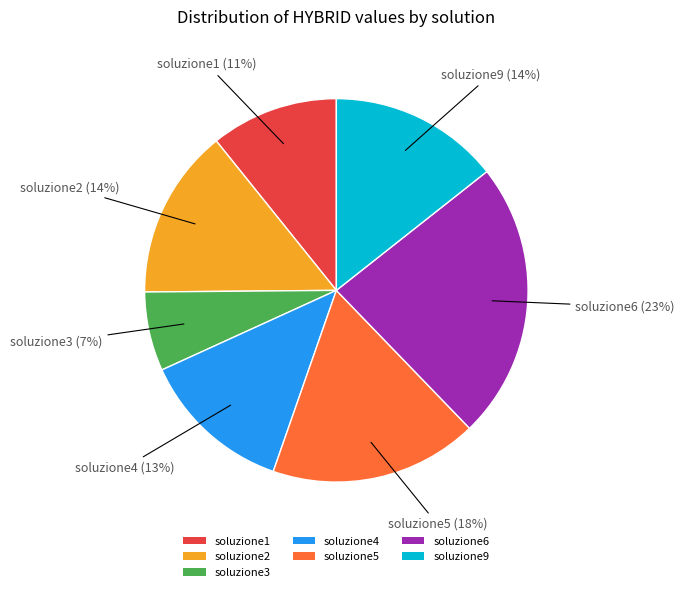

To the nearest percent, what portion does soluzione2 represent?

14%